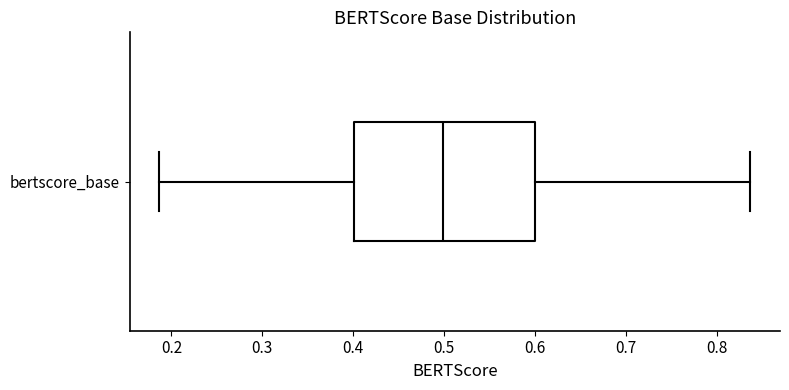

Read this box plot against the x-axis: the position of the median line, the range covered by the box, and the ends of both whiskers. The values are not printed on the chart, so give them approximately, as read against the axis.

median 0.50, box 0.40 to 0.60, whiskers 0.19 to 0.84